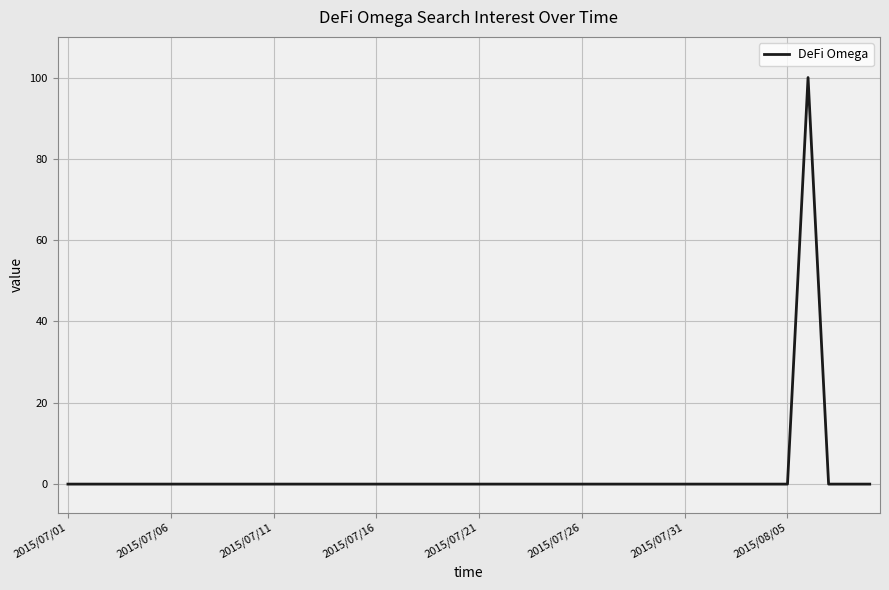

Does the chart have visible grid lines?

Yes